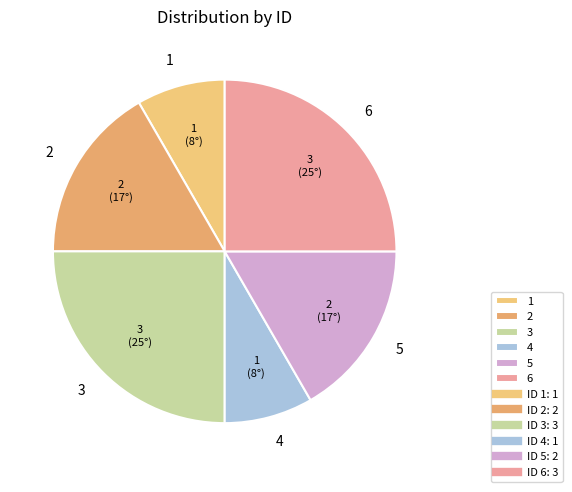

Does 6 represent more than half of the total?

No